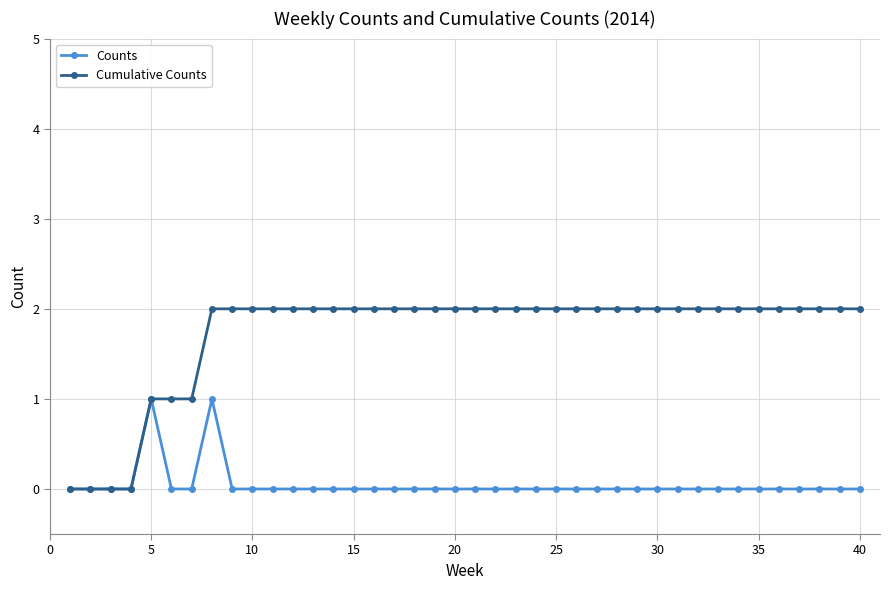

What is the value of the Cumulative Counts point at the 33rd from the left?

2